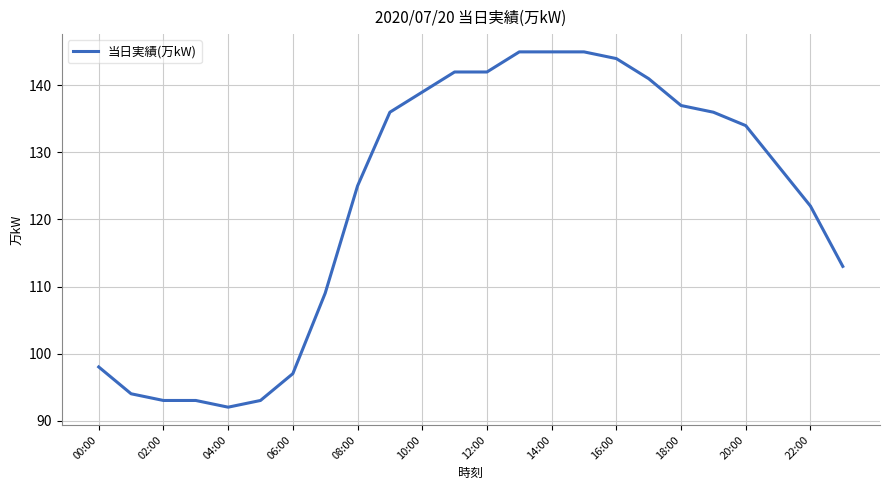

What is the difference between the maximum and minimum values?

53